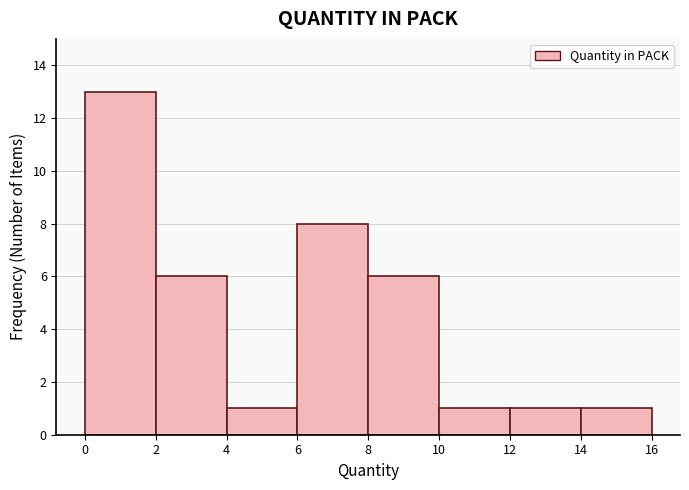

Over which range of the x-axis is the bar tallest?

0 to 2